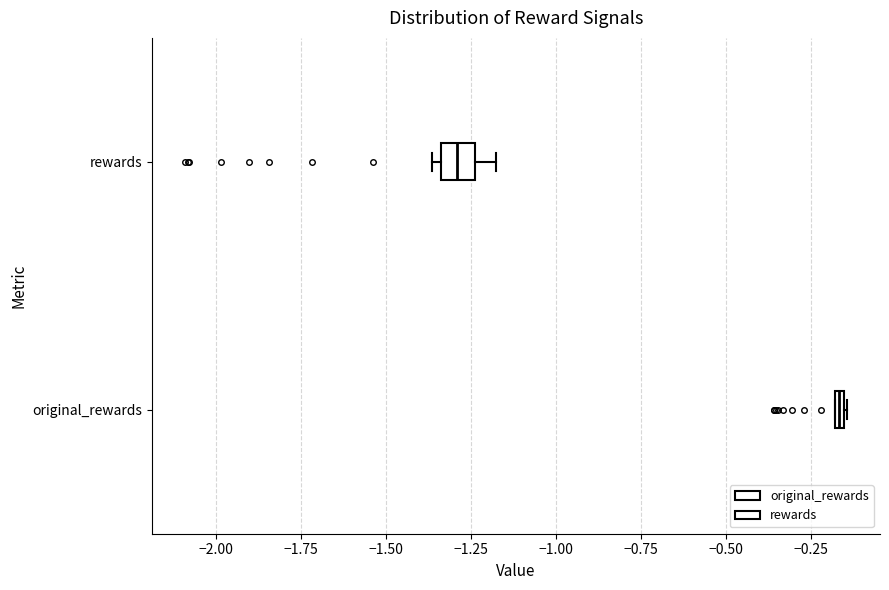

Which box is the widest, from its left edge to its right edge?

rewards